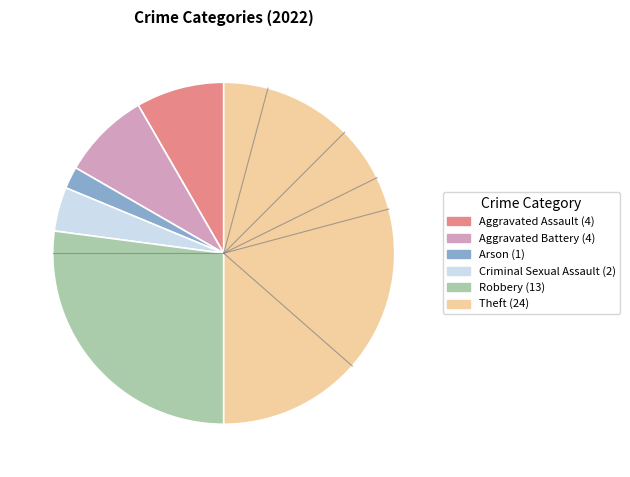

How many segments does this pie chart have?

6